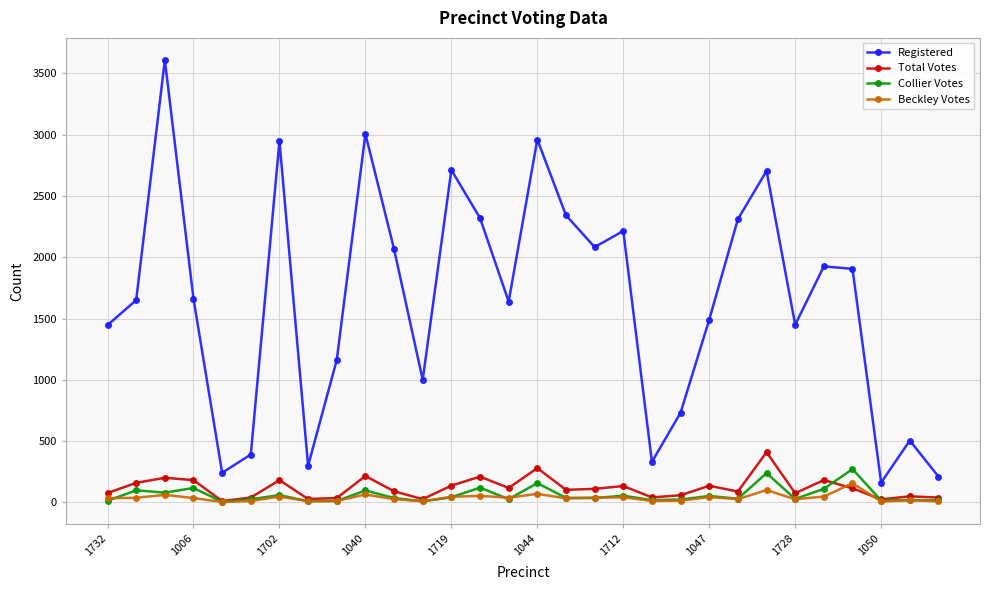

What is the maximum value shown in the chart?

3608